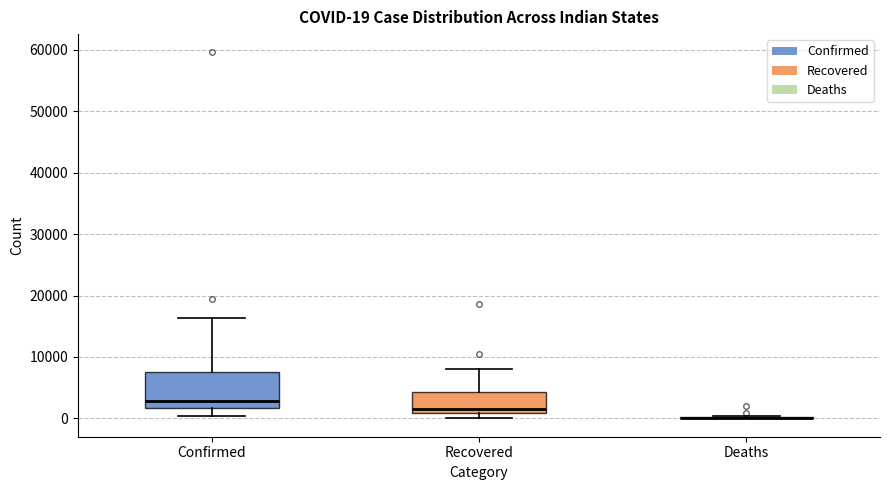

Comparing the boxes themselves (not the whiskers), which one is the tallest?

Confirmed